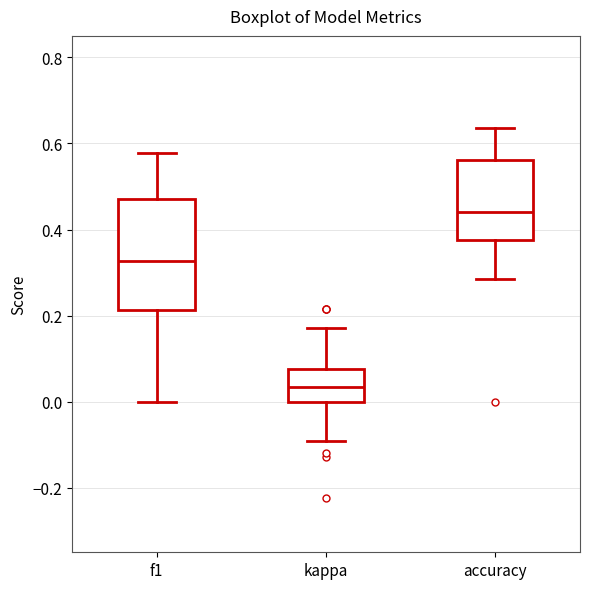

Which box's median line is the lowest?

kappa